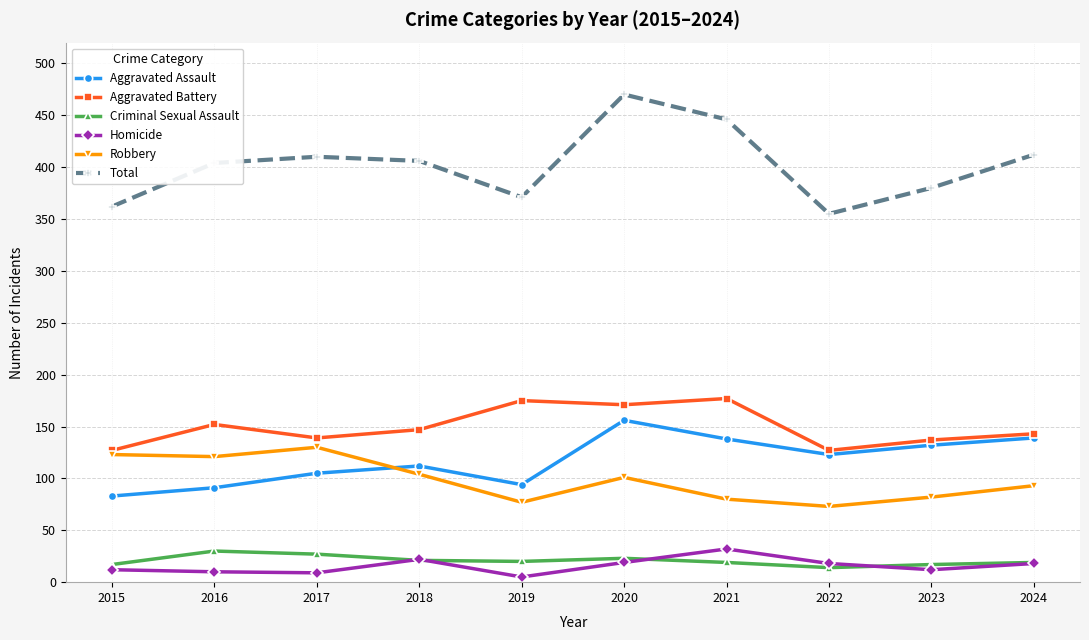

Which series changed the most between 2015 and 2021?

Total